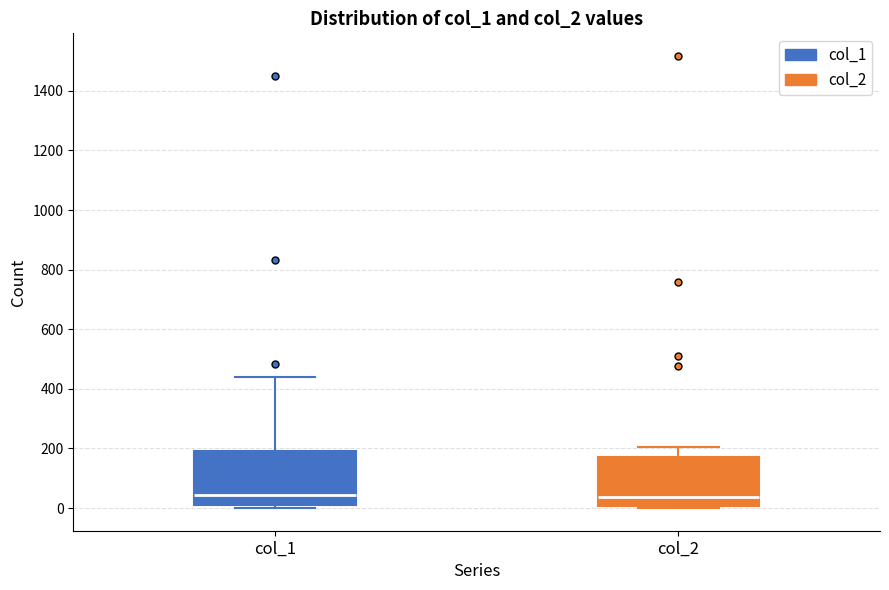

Reading left to right, transcribe this box plot: for each box, give where its median line is, the range the box spans, and where its two whiskers end, as read against the y-axis. The values are not printed on the chart, so give them approximately, as read against the axis.

col_1: median 40, box 0 to 200, whiskers 0 (just below the box's lower edge) to 440
col_2: median 40, box 0 to 180, whiskers 0 (just below the box's lower edge) to 200